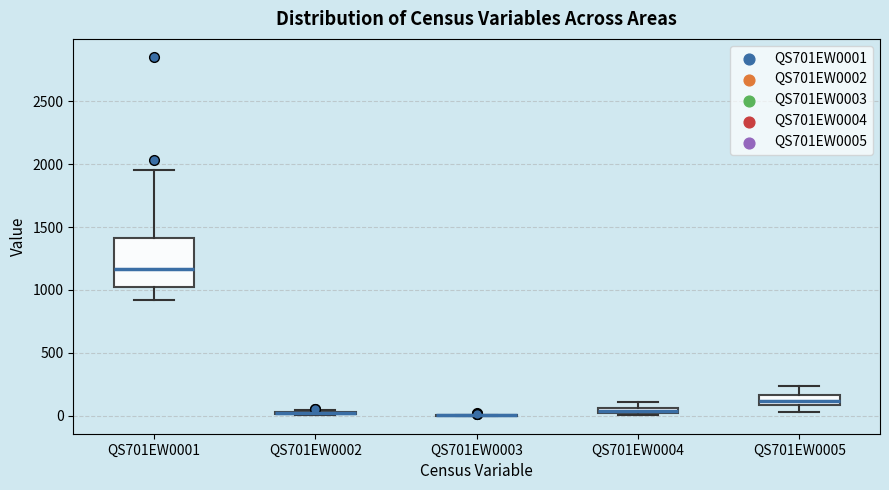

Comparing the boxes themselves (not the whiskers), which one is the tallest?

QS701EW0001